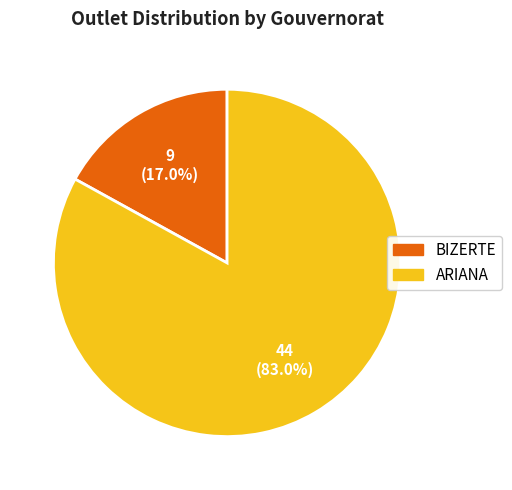

Do BIZERTE and ARIANA together represent more than half of the pie?

Yes